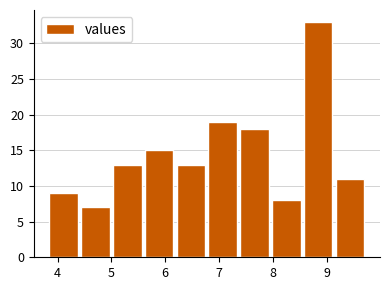

Reading left to right, transcribe this chart: for each bar, give the range it covers on the x-axis and its height. Neither the bar edges nor the heights are printed on the chart, so give them approximately, as read against the axes.

3.8 to 4.4: 9
4.4 to 5.0: 7
5.0 to 5.6: 13
5.6 to 6.2: 15
6.2 to 6.8: 13
6.8 to 7.4: 19
7.4 to 8.0: 18
8.0 to 8.5: 8
8.5 to 9.1: 33
9.1 to 9.7: 11